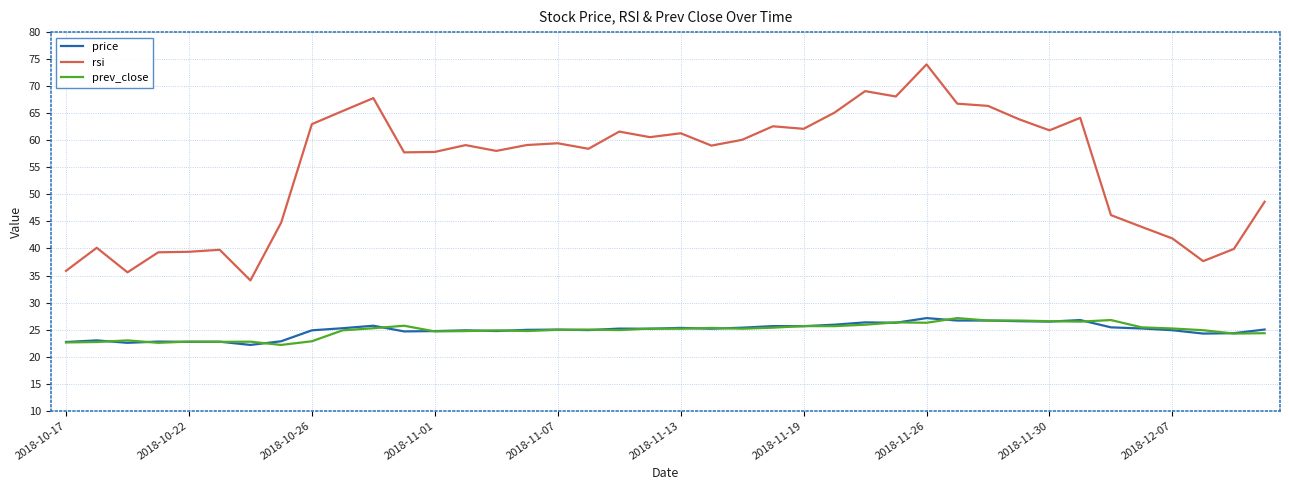

Which series has the widest spread of values?

rsi